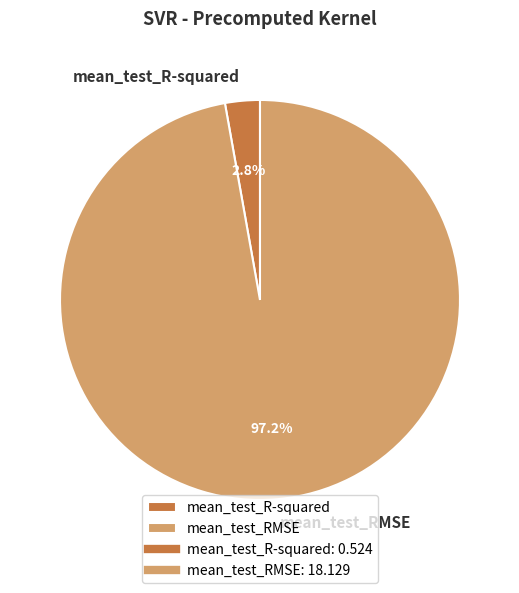

Is there a majority slice in this chart?

Yes